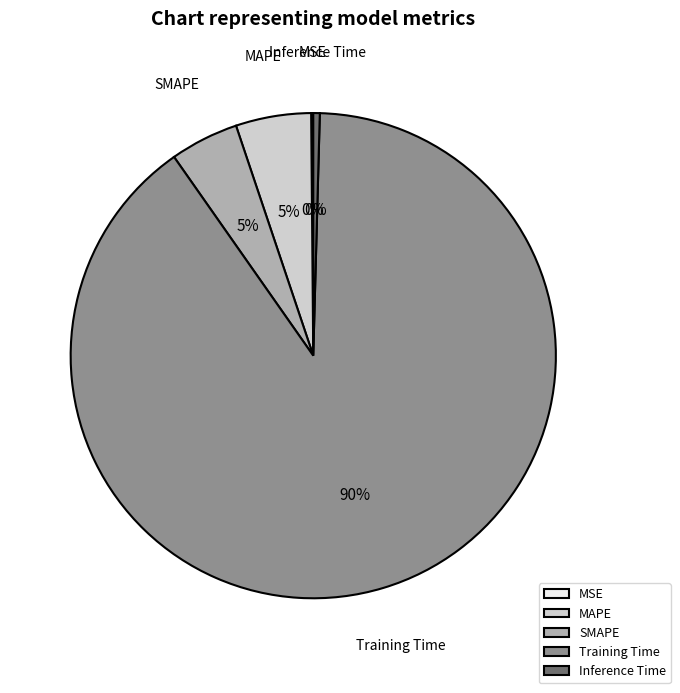

To the nearest percent, what is the average slice percentage?

20%